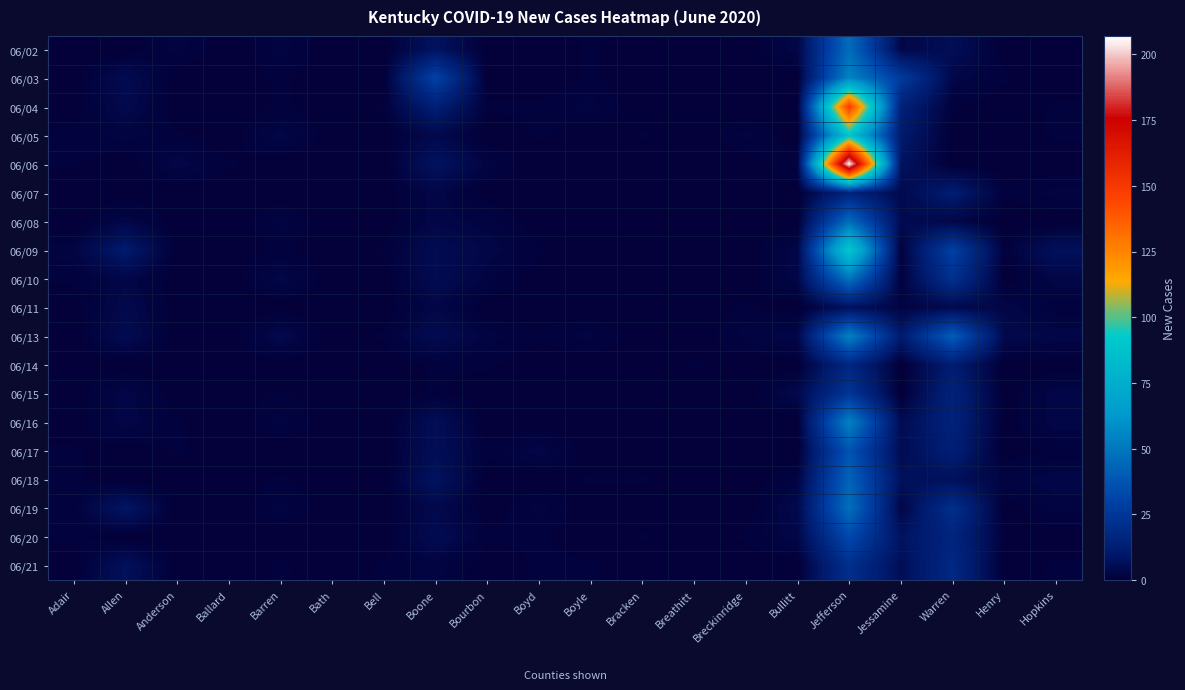

Reading left to right, transcribe all the data shown in this chart.

06/02: Adair=0	Allen=0	Anderson=2	Ballard=0	Barren=2	Bath=0	Bell=0	Boone=8	Bourbon=0	Boyd=0	Boyle=1	Bracken=0	Breathitt=0	Breckinridge=0	Bullitt=3	Jefferson=46	Jessamine=3	Warren=6	Henry=0	Hopkins=0
06/03: Adair=0	Allen=5	Anderson=0	Ballard=0	Barren=1	Bath=0	Bell=0	Boone=30	Bourbon=0	Boyd=0	Boyle=1	Bracken=0	Breathitt=0	Breckinridge=0	Bullitt=0	Jefferson=55	Jessamine=27	Warren=3	Henry=1	Hopkins=0
06/04: Adair=0	Allen=4	Anderson=0	Ballard=0	Barren=1	Bath=0	Bell=1	Boone=13	Bourbon=1	Boyd=1	Boyle=2	Bracken=0	Breathitt=0	Breckinridge=0	Bullitt=0	Jefferson=149	Jessamine=14	Warren=1	Henry=0	Hopkins=1
06/05: Adair=1	Allen=2	Anderson=1	Ballard=0	Barren=3	Bath=0	Bell=0	Boone=4	Bourbon=0	Boyd=1	Boyle=0	Bracken=1	Breathitt=0	Breckinridge=2	Bullitt=0	Jefferson=88	Jessamine=11	Warren=0	Henry=0	Hopkins=1
06/06: Adair=1	Allen=0	Anderson=3	Ballard=1	Barren=0	Bath=0	Bell=0	Boone=8	Bourbon=2	Boyd=0	Boyle=0	Bracken=0	Breathitt=0	Breckinridge=0	Bullitt=2	Jefferson=207	Jessamine=8	Warren=0	Henry=0	Hopkins=0
06/07: Adair=0	Allen=0	Anderson=0	Ballard=0	Barren=0	Bath=0	Bell=0	Boone=3	Bourbon=0	Boyd=0	Boyle=0	Bracken=0	Breathitt=0	Breckinridge=0	Bullitt=0	Jefferson=15	Jessamine=4	Warren=12	Henry=1	Hopkins=2
06/08: Adair=0	Allen=3	Anderson=0	Ballard=0	Barren=2	Bath=0	Bell=0	Boone=3	Bourbon=2	Boyd=0	Boyle=0	Bracken=0	Breathitt=0	Breckinridge=0	Bullitt=0	Jefferson=46	Jessamine=5	Warren=3	Henry=0	Hopkins=0
06/09: Adair=2	Allen=11	Anderson=0	Ballard=0	Barren=1	Bath=0	Bell=1	Boone=5	Bourbon=3	Boyd=1	Boyle=0	Bracken=0	Breathitt=0	Breckinridge=0	Bullitt=3	Jefferson=91	Jessamine=1	Warren=29	Henry=1	Hopkins=7
06/10: Adair=1	Allen=3	Anderson=0	Ballard=0	Barren=3	Bath=0	Bell=0	Boone=5	Bourbon=2	Boyd=0	Boyle=0	Bracken=0	Breathitt=0	Breckinridge=0	Bullitt=3	Jefferson=49	Jessamine=1	Warren=22	Henry=0	Hopkins=3
06/11: Adair=0	Allen=4	Anderson=0	Ballard=0	Barren=0	Bath=0	Bell=0	Boone=3	Bourbon=0	Boyd=0	Boyle=0	Bracken=0	Breathitt=0	Breckinridge=1	Bullitt=0	Jefferson=7	Jessamine=2	Warren=4	Henry=3	Hopkins=1
06/13: Adair=0	Allen=5	Anderson=0	Ballard=0	Barren=4	Bath=0	Bell=1	Boone=5	Bourbon=2	Boyd=1	Boyle=2	Bracken=0	Breathitt=0	Breckinridge=2	Bullitt=3	Jefferson=54	Jessamine=11	Warren=41	Henry=4	Hopkins=3
06/14: Adair=0	Allen=0	Anderson=0	Ballard=0	Barren=0	Bath=0	Bell=0	Boone=1	Bourbon=1	Boyd=0	Boyle=0	Bracken=0	Breathitt=1	Breckinridge=0	Bullitt=0	Jefferson=17	Jessamine=0	Warren=12	Henry=0	Hopkins=0
06/15: Adair=0	Allen=3	Anderson=0	Ballard=0	Barren=1	Bath=0	Bell=0	Boone=1	Bourbon=0	Boyd=0	Boyle=0	Bracken=0	Breathitt=0	Breckinridge=0	Bullitt=4	Jefferson=24	Jessamine=0	Warren=15	Henry=0	Hopkins=3
06/16: Adair=0	Allen=3	Anderson=1	Ballard=0	Barren=2	Bath=0	Bell=0	Boone=6	Bourbon=0	Boyd=0	Boyle=0	Bracken=0	Breathitt=0	Breckinridge=0	Bullitt=0	Jefferson=54	Jessamine=5	Warren=15	Henry=0	Hopkins=3
06/17: Adair=1	Allen=0	Anderson=1	Ballard=0	Barren=0	Bath=0	Bell=0	Boone=6	Bourbon=1	Boyd=3	Boyle=0	Bracken=0	Breathitt=0	Breckinridge=0	Bullitt=0	Jefferson=37	Jessamine=5	Warren=13	Henry=0	Hopkins=1
06/18: Adair=1	Allen=0	Anderson=0	Ballard=0	Barren=1	Bath=0	Bell=0	Boone=8	Bourbon=0	Boyd=0	Boyle=1	Bracken=1	Breathitt=0	Breckinridge=0	Bullitt=2	Jefferson=43	Jessamine=7	Warren=7	Henry=2	Hopkins=3
06/19: Adair=1	Allen=9	Anderson=0	Ballard=0	Barren=2	Bath=0	Bell=0	Boone=4	Bourbon=0	Boyd=2	Boyle=0	Bracken=0	Breathitt=0	Breckinridge=0	Bullitt=4	Jefferson=47	Jessamine=3	Warren=21	Henry=0	Hopkins=2
06/20: Adair=1	Allen=0	Anderson=0	Ballard=0	Barren=0	Bath=0	Bell=0	Boone=5	Bourbon=1	Boyd=1	Boyle=0	Bracken=1	Breathitt=0	Breckinridge=1	Bullitt=3	Jefferson=33	Jessamine=8	Warren=16	Henry=1	Hopkins=0
06/21: Adair=0	Allen=7	Anderson=0	Ballard=0	Barren=1	Bath=0	Bell=1	Boone=2	Bourbon=0	Boyd=1	Boyle=1	Bracken=0	Breathitt=0	Breckinridge=0	Bullitt=0	Jefferson=21	Jessamine=6	Warren=18	Henry=0	Hopkins=1